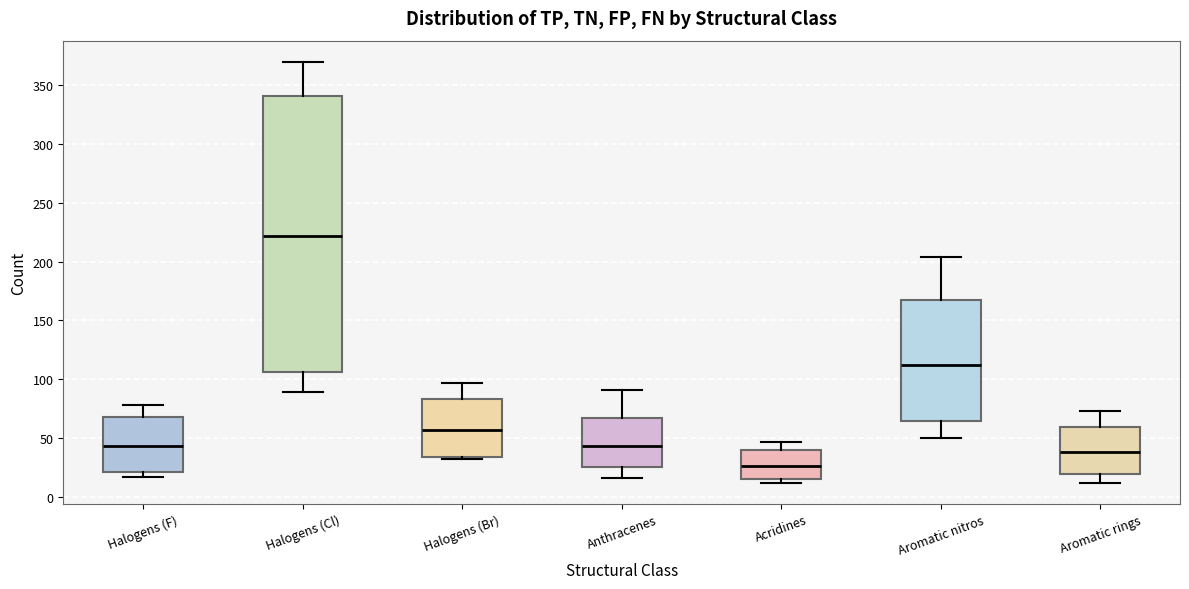

Where is the upper edge of the box for Halogens (Cl) on the y-axis? The values are not printed on the chart, so give them approximately, as read against the axis.

340